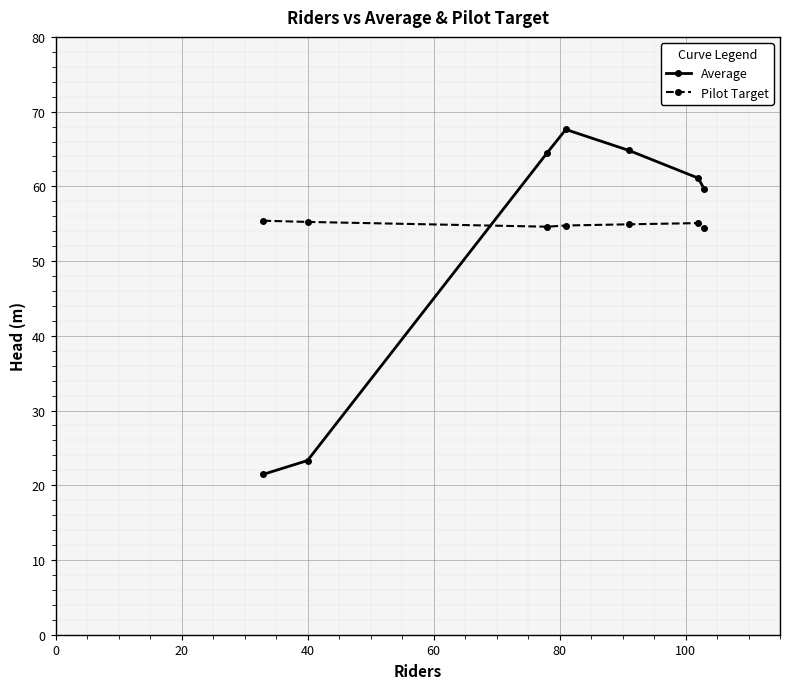

Which series has the largest range (max minus min)?

Average